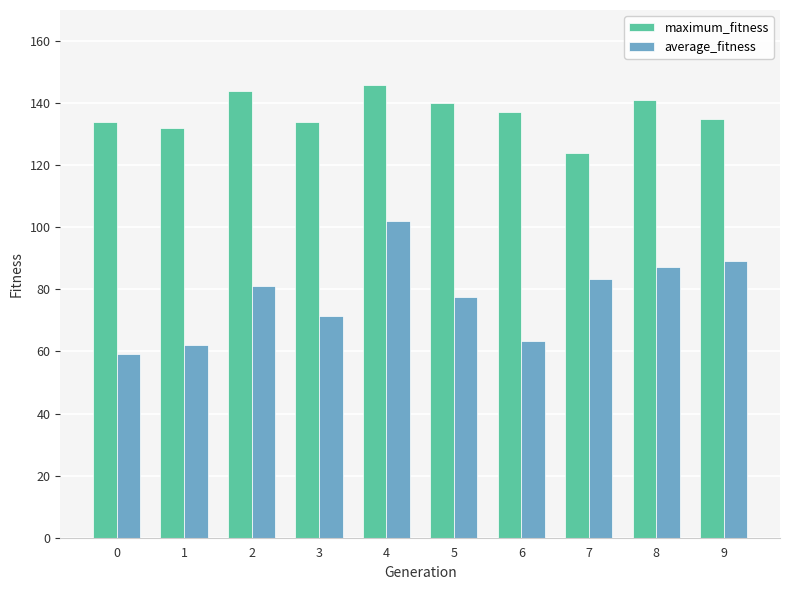

Which series has the largest total across all categories?

maximum_fitness